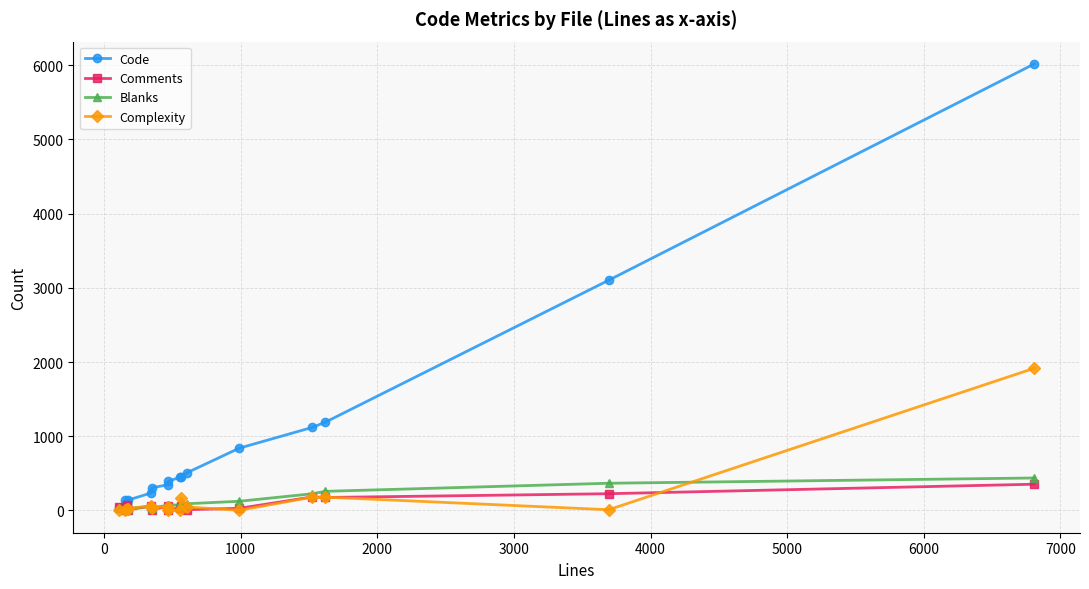

List the series in order of their peak value, highest first.

Code, Complexity, Blanks, Comments